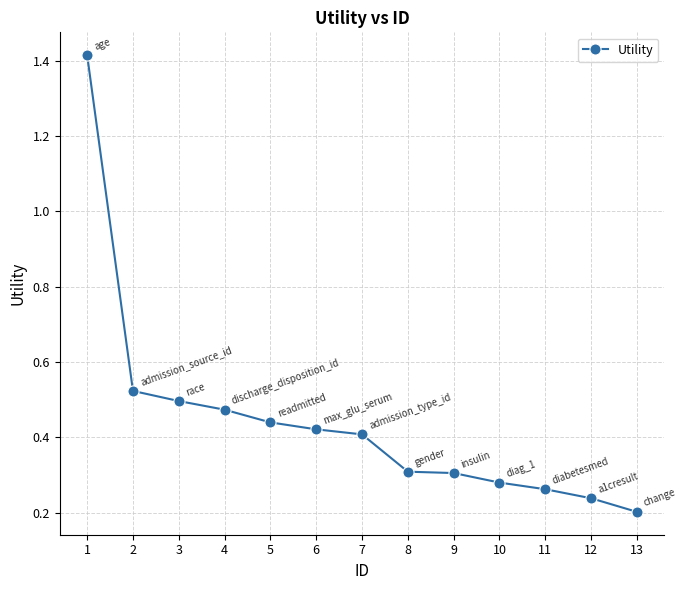

True or false: the data shows 0.2 at 9.

False